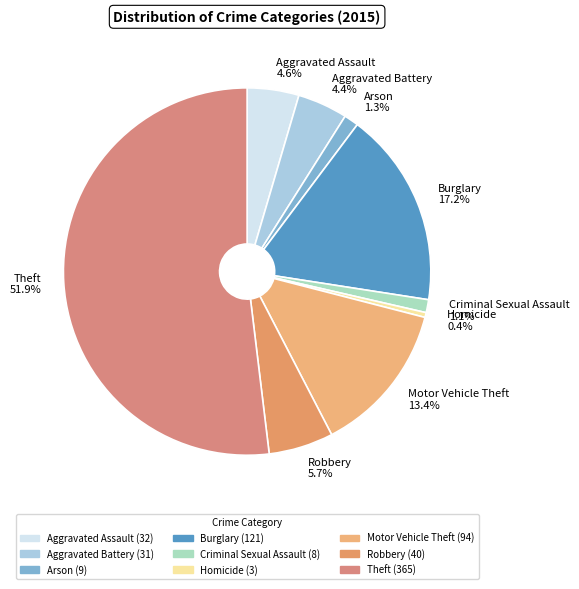

How many slices are in this pie chart?

9